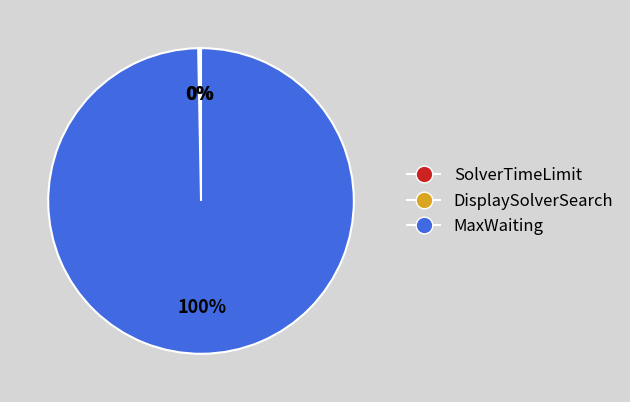

To the nearest percent, what portion does MaxWaiting represent?

100%